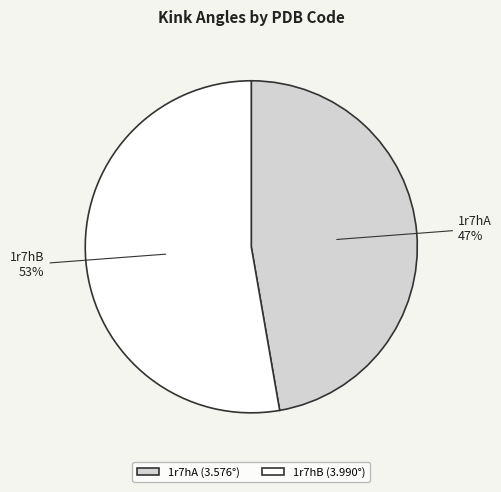

Is the sum of 1r7hB and 1r7hA greater than half?

Yes